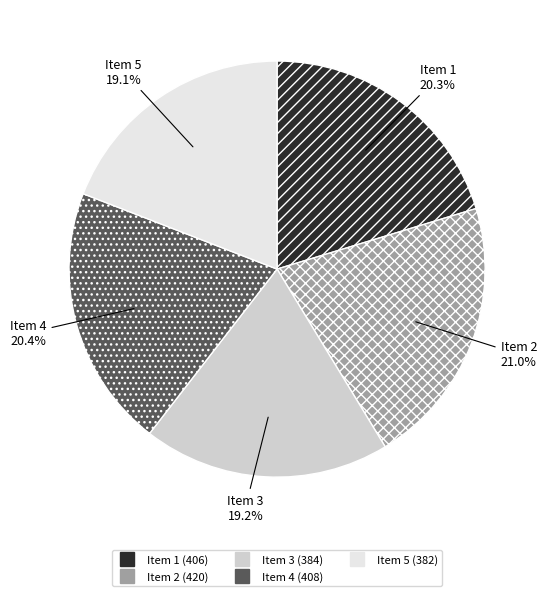

Does Item 5 account for over 50% of the chart?

No